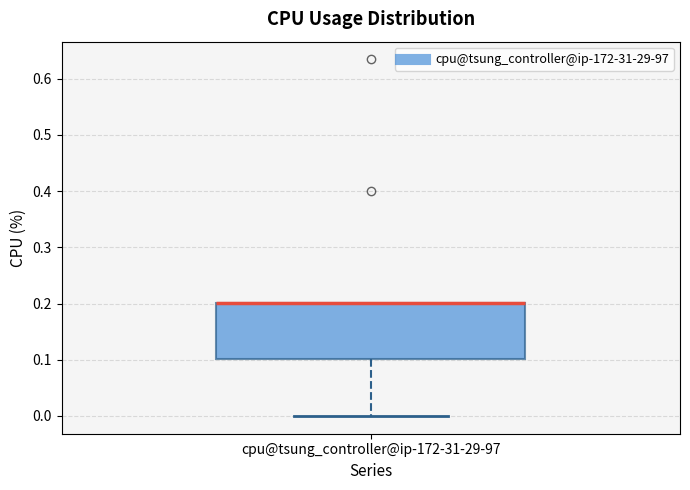

Where is the lower edge of the box for cpu@tsung_controller@ip-172-31-29-97 on the y-axis? The values are not printed on the chart, so give them approximately, as read against the axis.

0.1